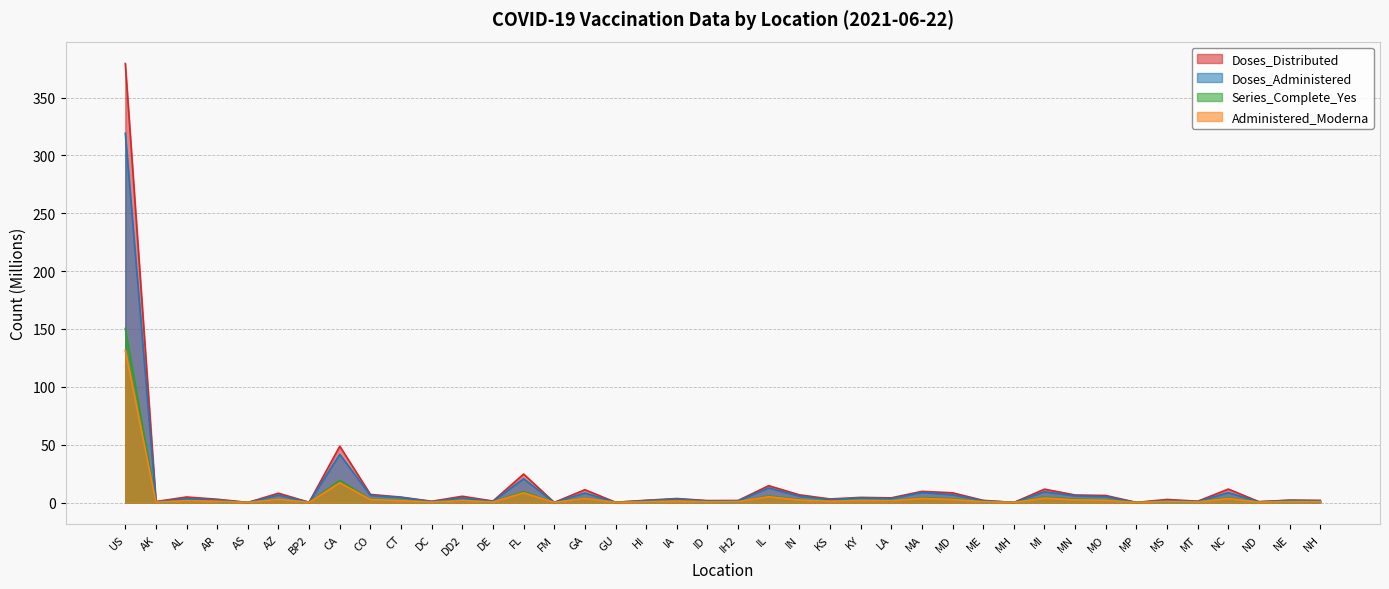

At which label does Doses_Distributed reach its peak?

US